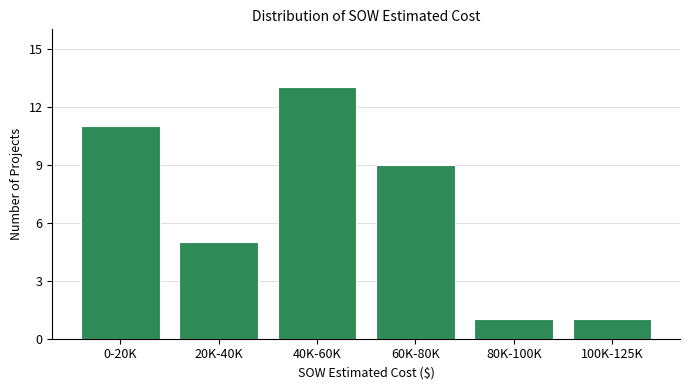

Reading right to left, list all the values displayed in this chart.

100K-125K=1	80K-100K=1	60K-80K=9	40K-60K=13	20K-40K=5	0-20K=11